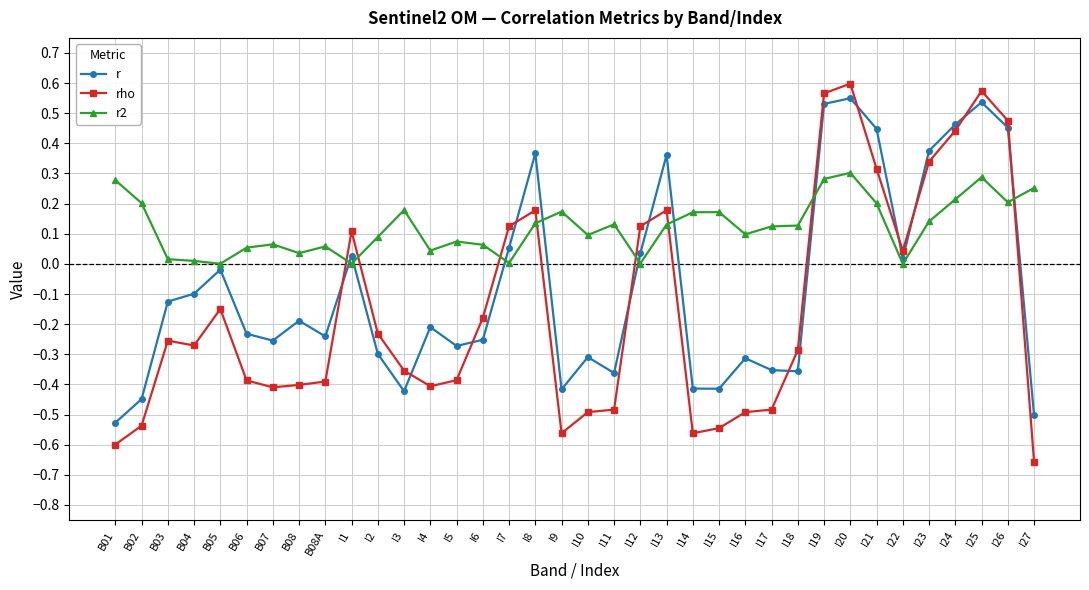

Rank the series by their maximum value, from lowest to highest.

r2, r, rho